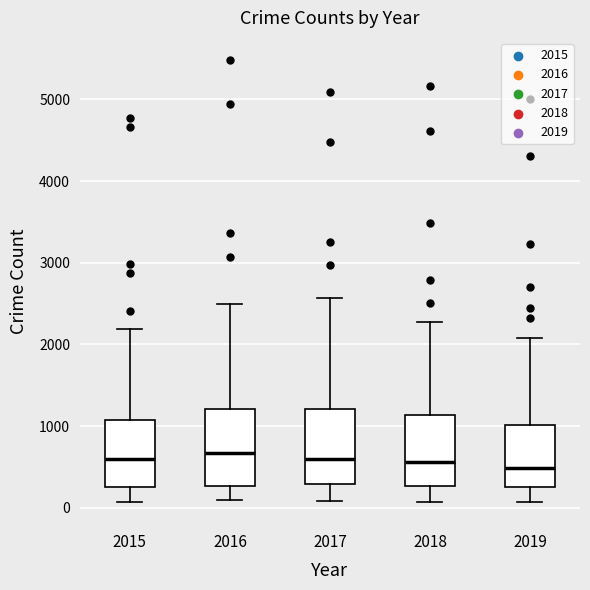

Where is the upper edge of the box at x = 2016 on the y-axis? The values are not printed on the chart, so give them approximately, as read against the axis.

1200